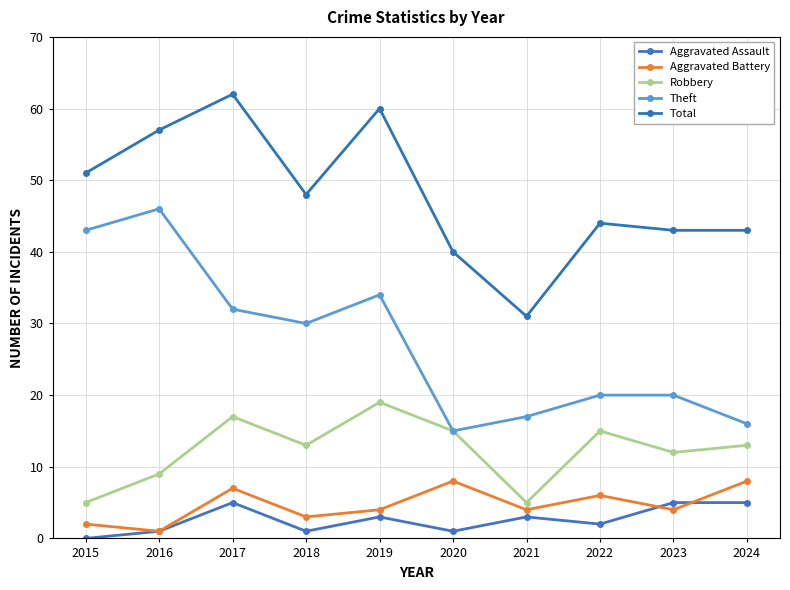

Count the number of categories in the chart.

10